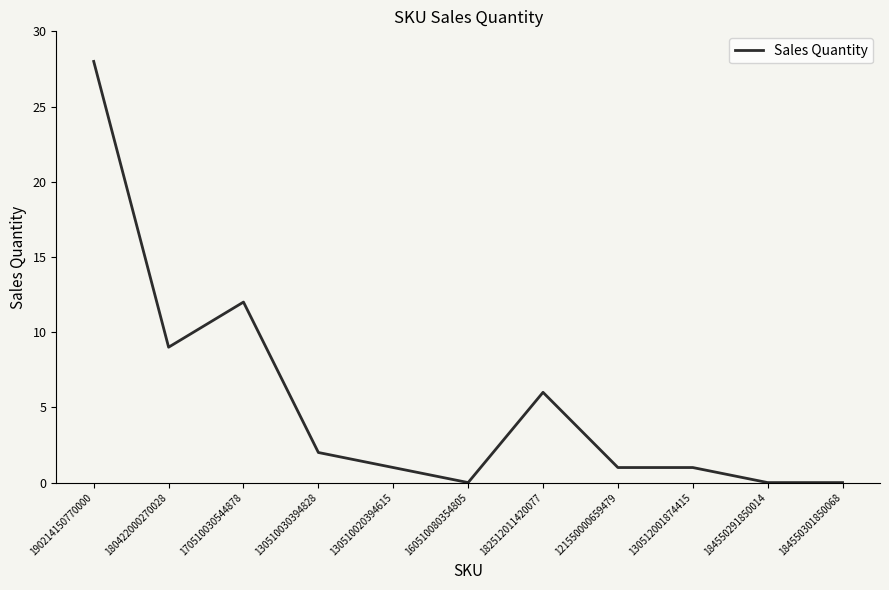

The value at 130512001874415 is 1. True or false?

True